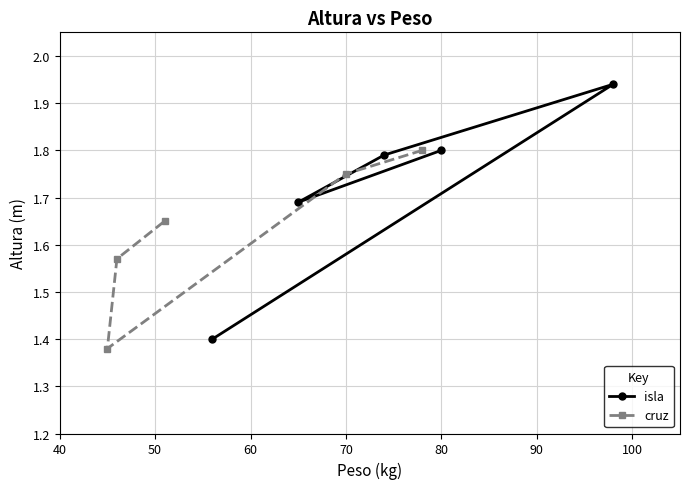

What is the lowest value of the cruz series?

1.4